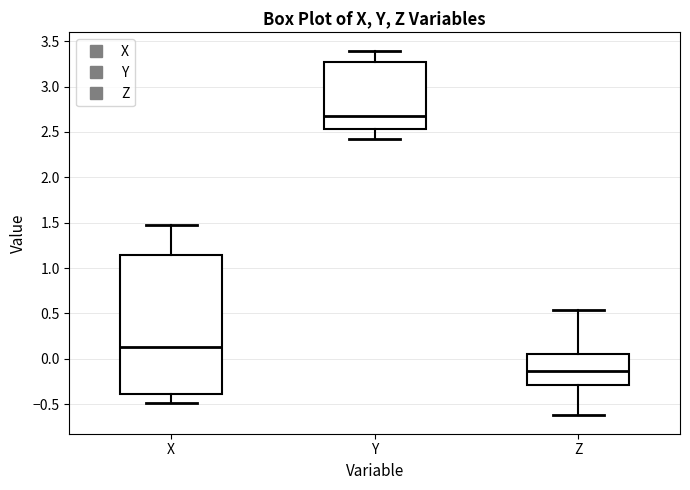

Reading left to right, read every box against the y-axis: the position of its median line, the range the box covers, and the ends of its whiskers. The values are not printed on the chart, so give them approximately, as read against the axis.

X: median 0.15, box -0.40 to 1.15, whiskers -0.50 to 1.45
Y: median 2.65, box 2.55 to 3.25, whiskers 2.45 to 3.40
Z: median -0.15, box -0.30 to 0.05, whiskers -0.65 to 0.55